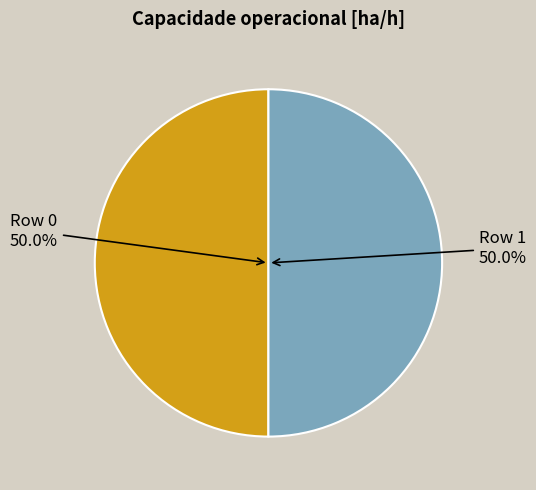

How many slices are in this pie chart?

2